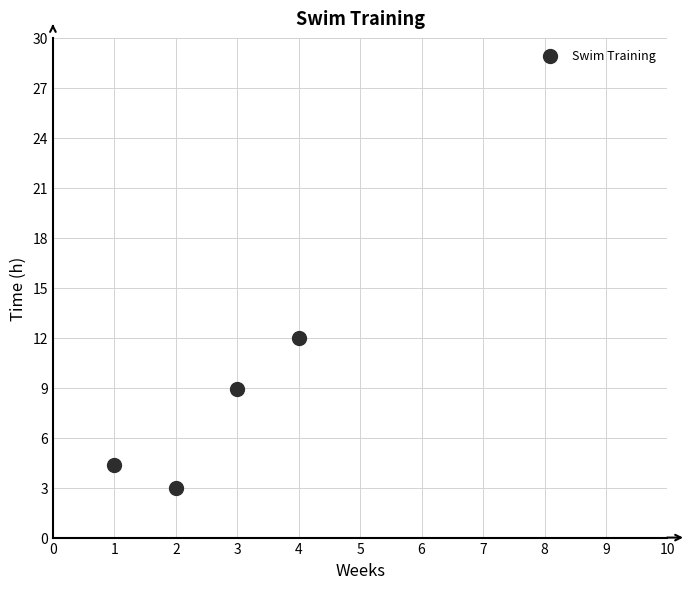

What is the average Y value?

7.1